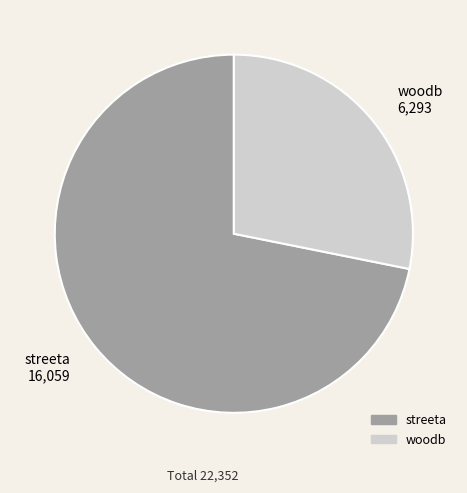

Approximately how many times larger is the value at streeta compared to woodb?

2.6